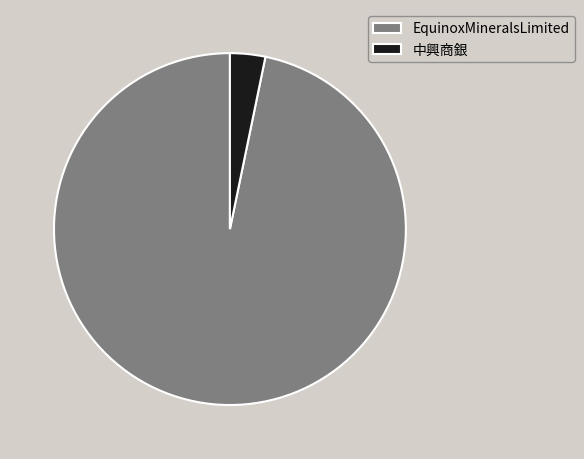

Do 中興商銀 and EquinoxMineralsLimited together represent more than half of the pie?

Yes